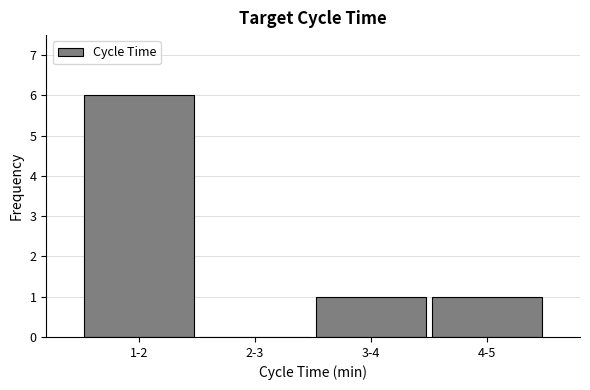

Reading left to right, extract all data points from this chart.

1-2=6	2-3=0	3-4=1	4-5=1